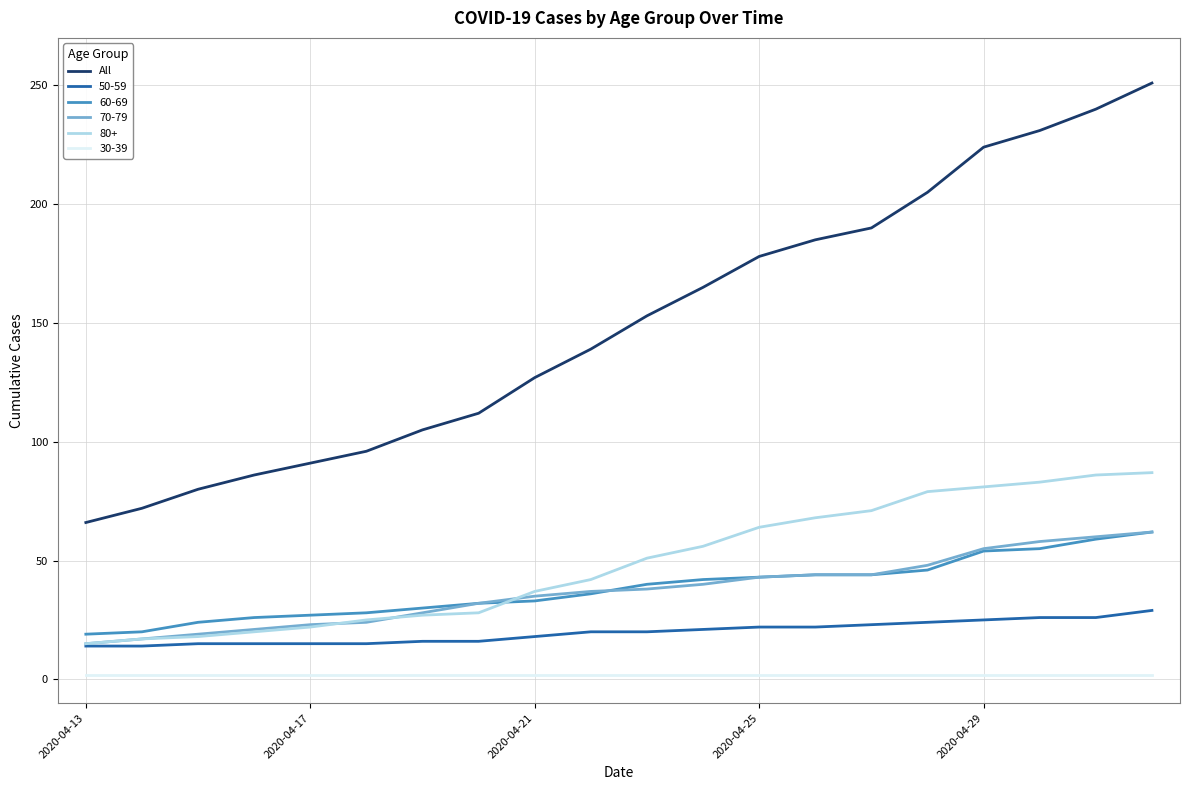

Which series has the largest total across all categories?

All